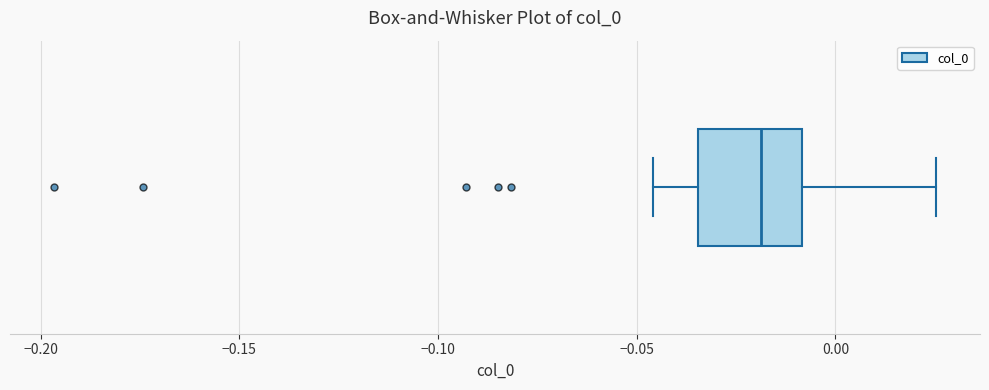

Where is the left edge of the box on the x-axis? The values are not printed on the chart, so give them approximately, as read against the axis.

-0.035